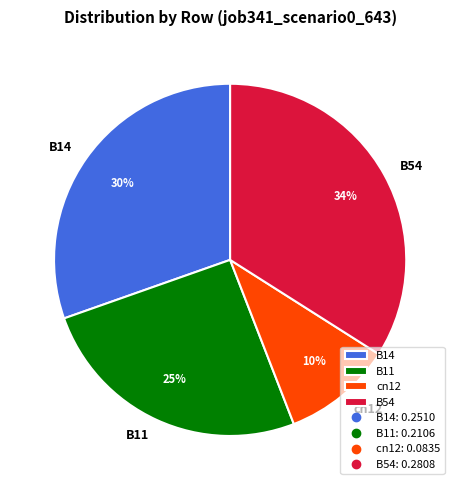

To the nearest percent, what is the difference between the cn12 and B14 slice percentages?

20%